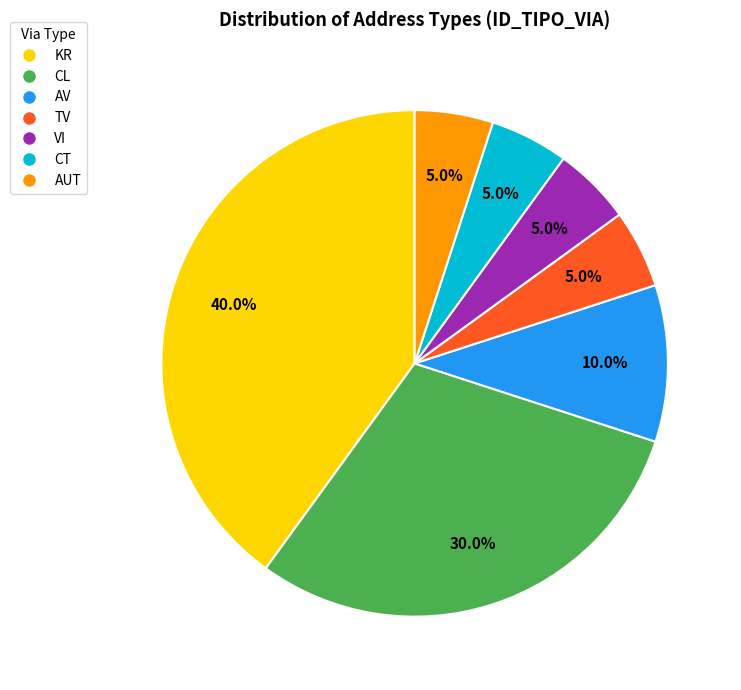

What is the largest slice in the pie chart?

KR